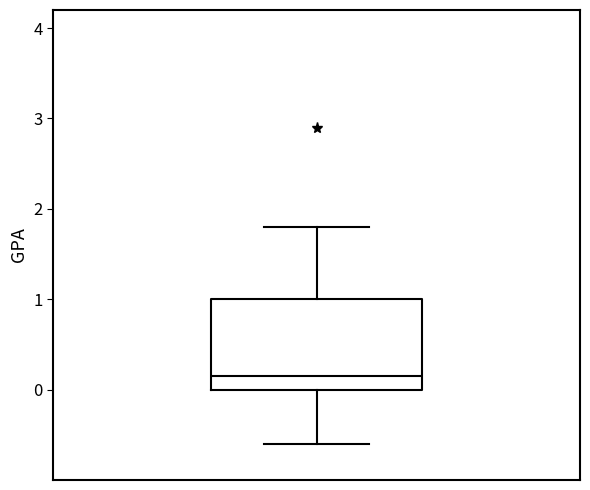

Where is the lower edge of the box on the y-axis? The values are not printed on the chart, so give them approximately, as read against the axis.

0.0